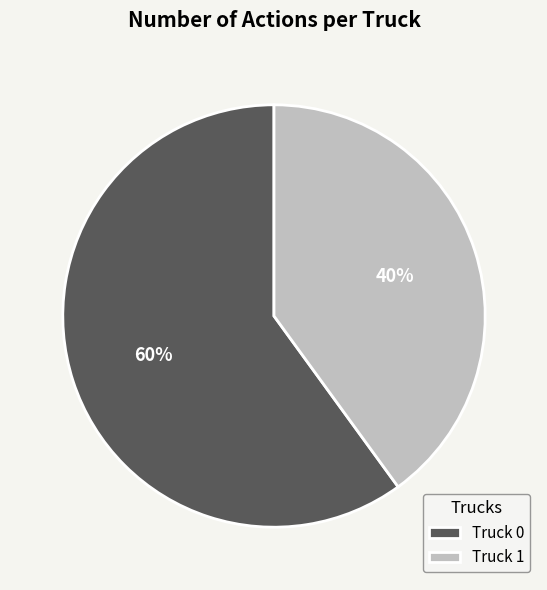

Does any single category account for the majority?

Yes